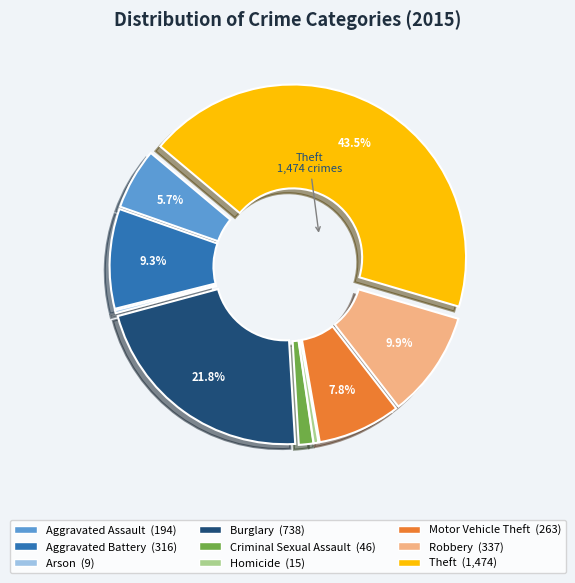

Is there any slice that represents more than half of the pie?

No